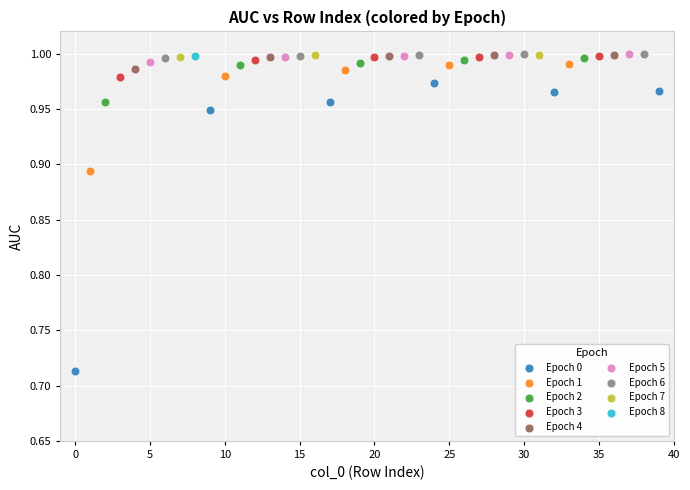

What are all the series names shown in the legend?

Epoch 0, Epoch 1, Epoch 2, Epoch 3, Epoch 4, Epoch 5, Epoch 6, Epoch 7, Epoch 8